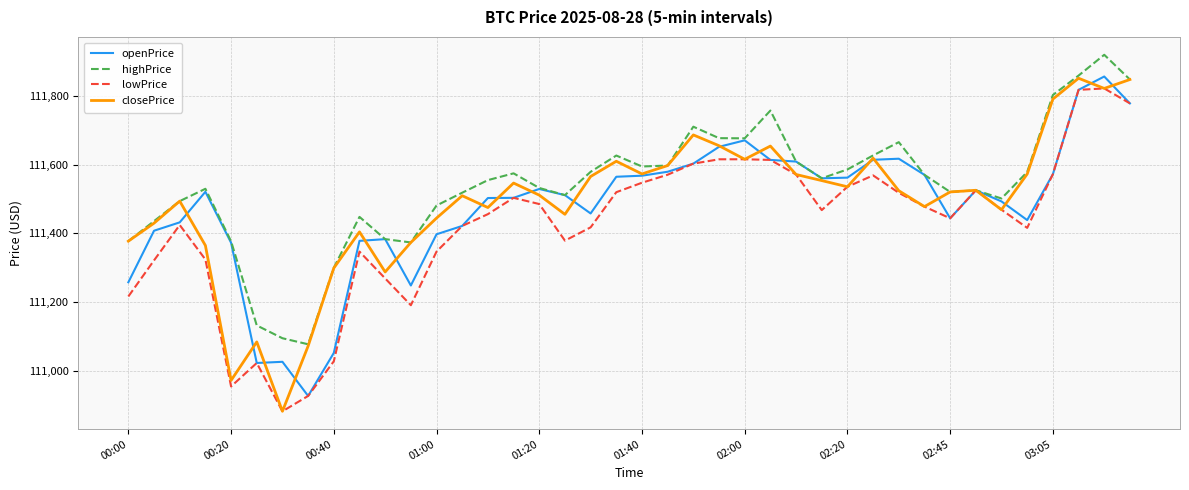

What is the minimum value for highPrice?

111077.1